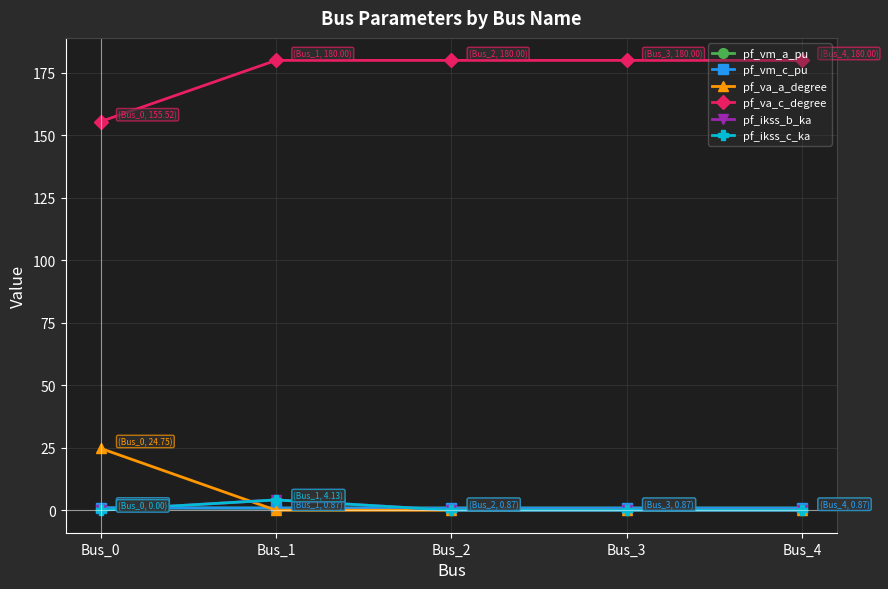

True or false: pf_ikss_b_ka and pf_va_c_degree intersect in this chart.

False